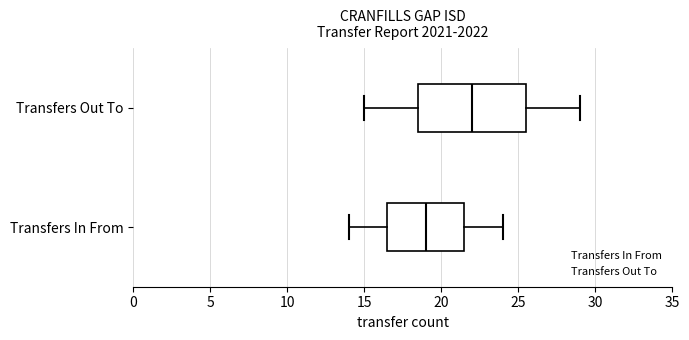

Where is the left edge of the box for Transfers In From on the x-axis? The values are not printed on the chart, so give them approximately, as read against the axis.

16.5